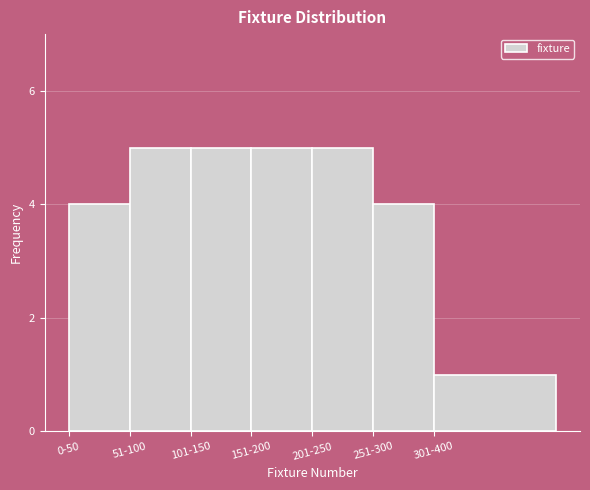

Reading left to right, extract all data points from this chart.

4	5	5	5	5	4	1